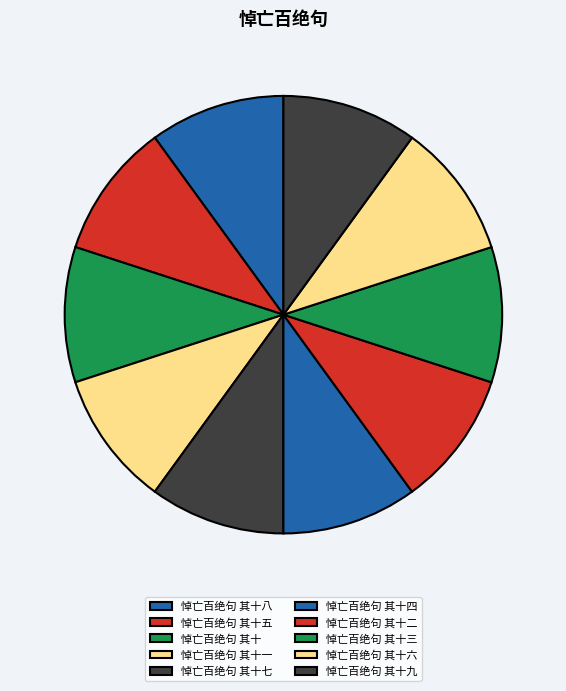

What percentage is the 悼亡百绝句 其十五 slice, to the nearest percent?

10%